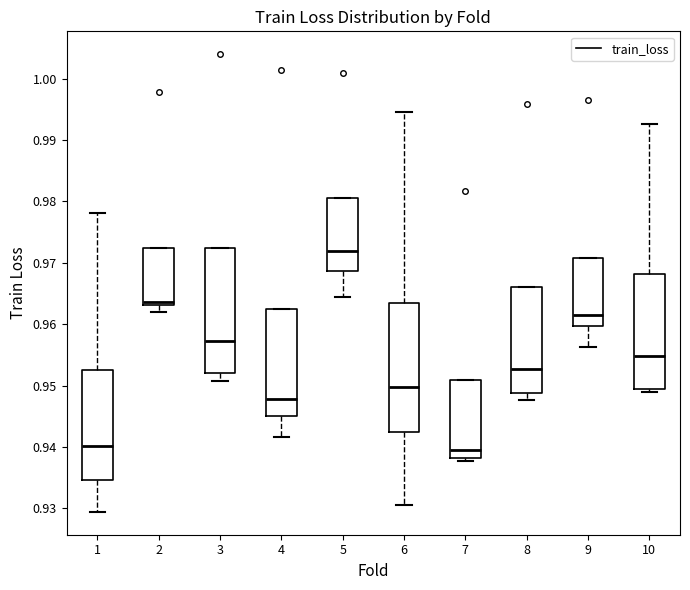

Reading left to right, transcribe this box plot: for each box, give where its median line is, the range the box spans, and where its two whiskers end, as read against the y-axis. The values are not printed on the chart, so give them approximately, as read against the axis.

1: median 0.940, box 0.935 to 0.953, whiskers 0.929 to 0.978
2: median 0.964, box 0.963 to 0.972, whiskers 0.962 to 0.972
3: median 0.957, box 0.952 to 0.972, whiskers 0.951 to 0.972
4: median 0.948, box 0.945 to 0.963, whiskers 0.942 to 0.963
5: median 0.972, box 0.969 to 0.981, whiskers 0.964 to 0.981
6: median 0.950, box 0.942 to 0.964, whiskers 0.931 to 0.995
7: median 0.939, box 0.938 to 0.951, whiskers 0.938 (just below the box's lower edge) to 0.951
8: median 0.953, box 0.949 to 0.966, whiskers 0.948 to 0.966
9: median 0.962, box 0.960 to 0.971, whiskers 0.956 to 0.971
10: median 0.955, box 0.950 to 0.968, whiskers 0.949 to 0.993